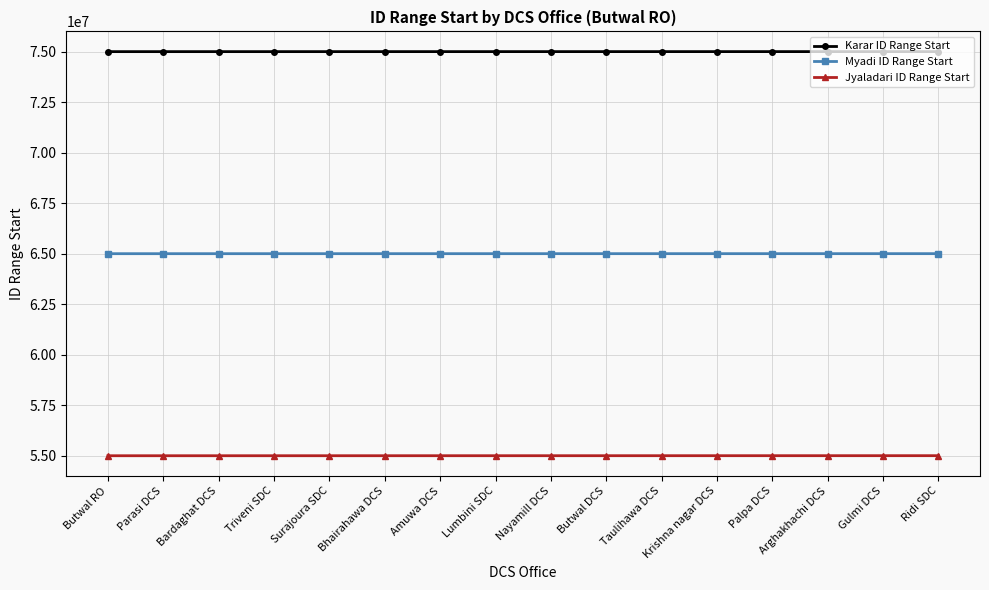

What is the total value across all series at Taulihawa DCS?

195004003